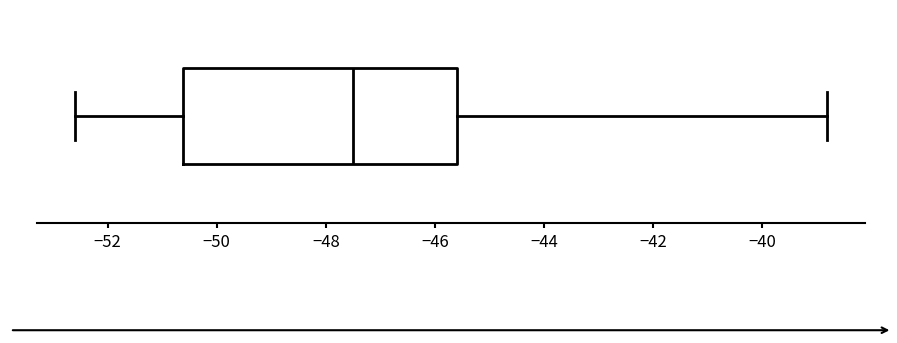

Transcribe this box plot: give where the median line is, the range the box spans, and where the two whiskers end, as read against the x-axis. The values are not printed on the chart, so give them approximately, as read against the axis.

median -47.4, box -50.6 to -45.6, whiskers -52.6 to -38.8